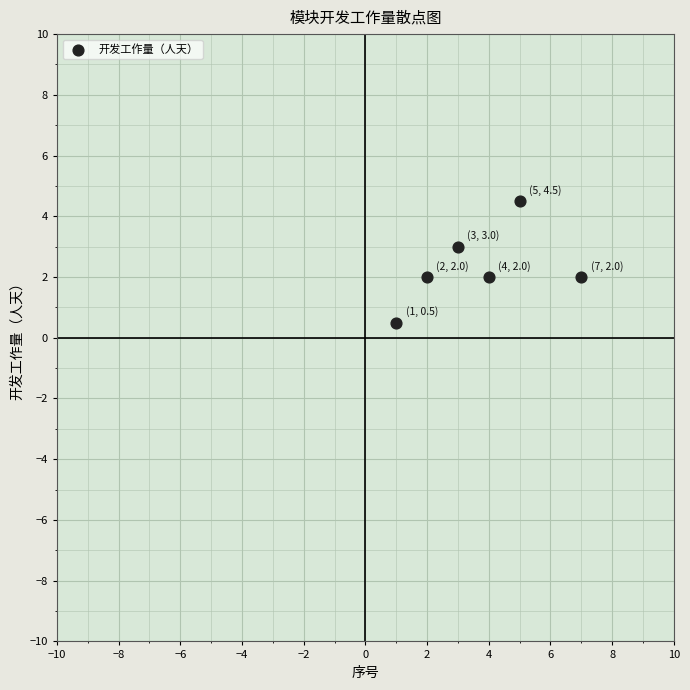

What is the average Y value?

2.3